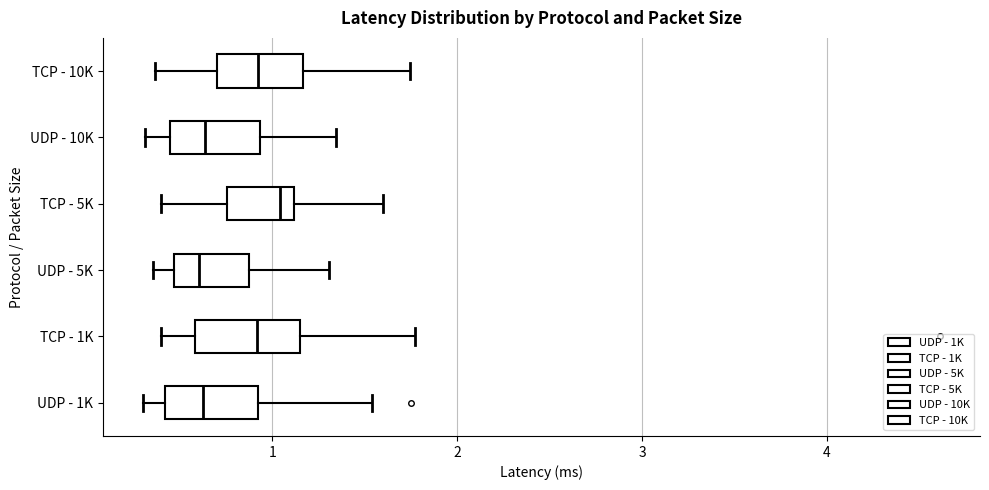

Which box's median line is the furthest to the right?

TCP - 5K